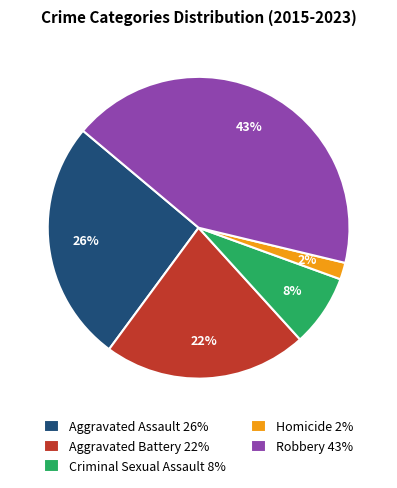

To the nearest percent, what portion does Aggravated Assault 26% represent?

26%